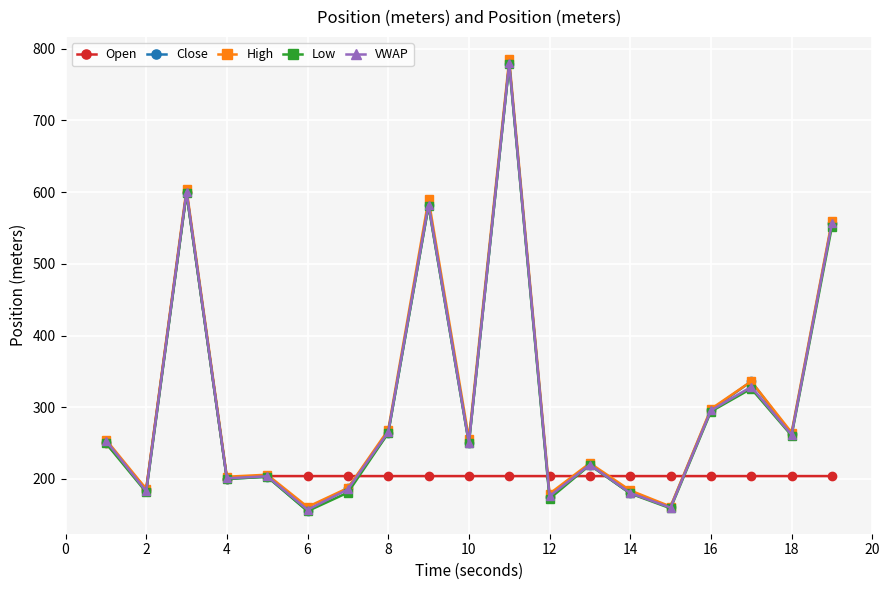

What is the value of the Open point at the 11th from the left?

204.0